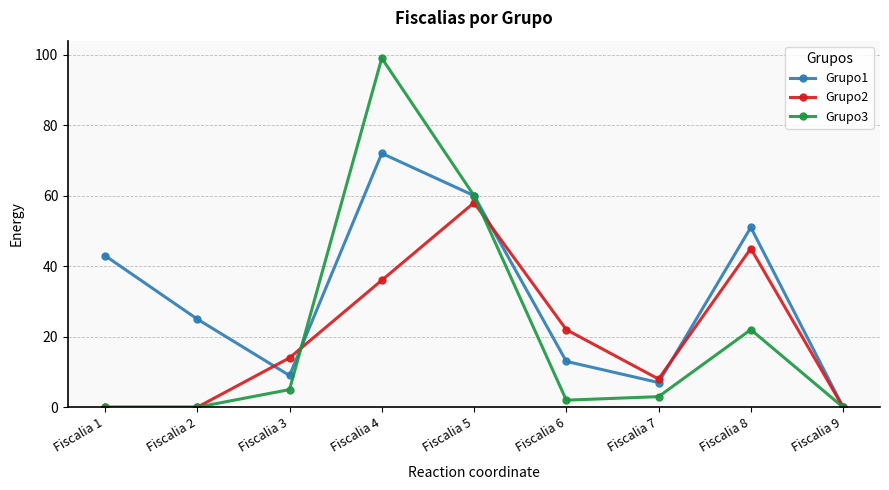

What is the difference between the maximum and minimum values in the Grupo3 series?

99